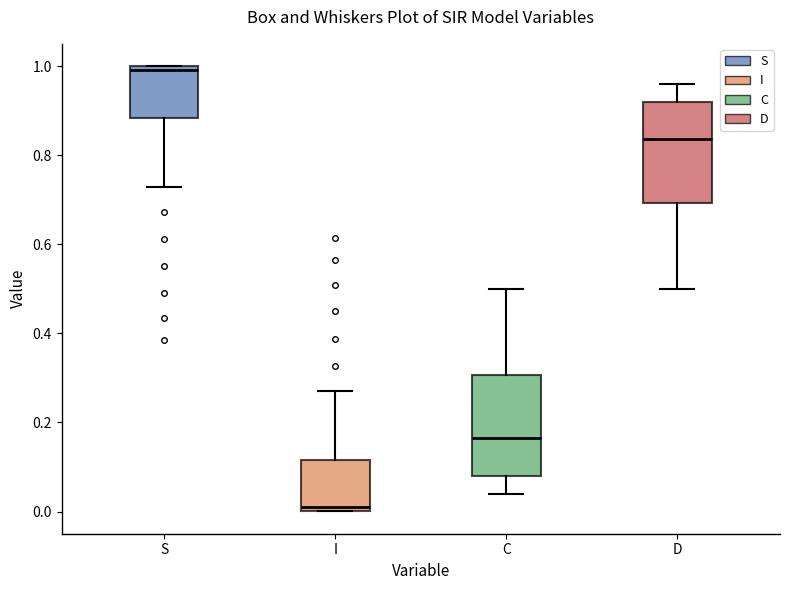

Where does the lower whisker of the box for D end on the y-axis? The values are not printed on the chart, so give them approximately, as read against the axis.

0.50